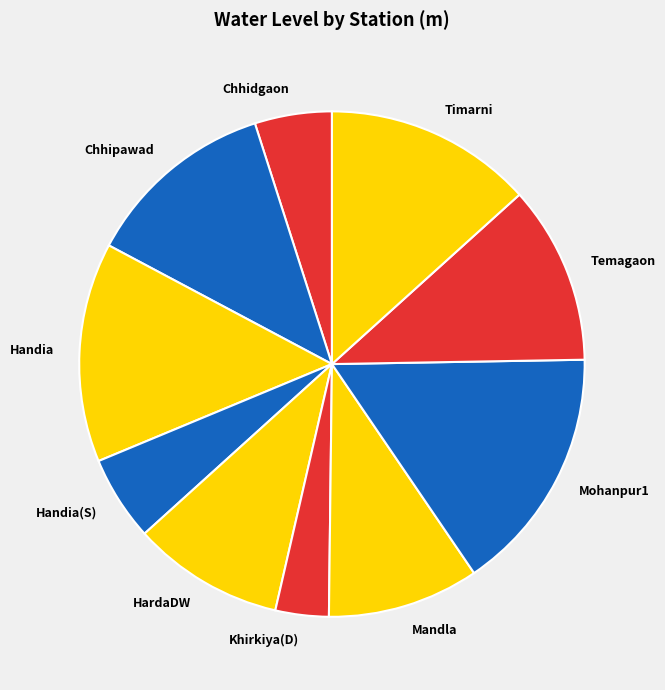

Is it true that Handia(S) is 5% of the pie?

True